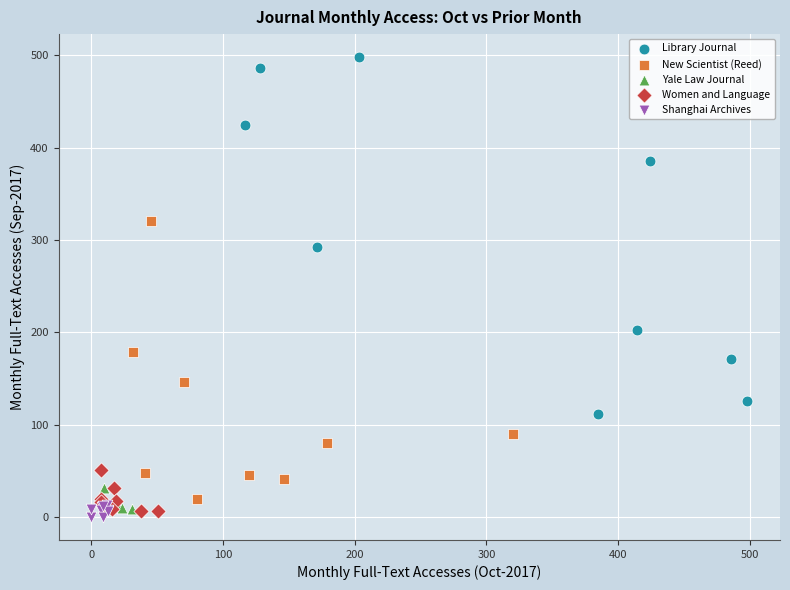

Which series reaches the maximum Y coordinate?

Library Journal